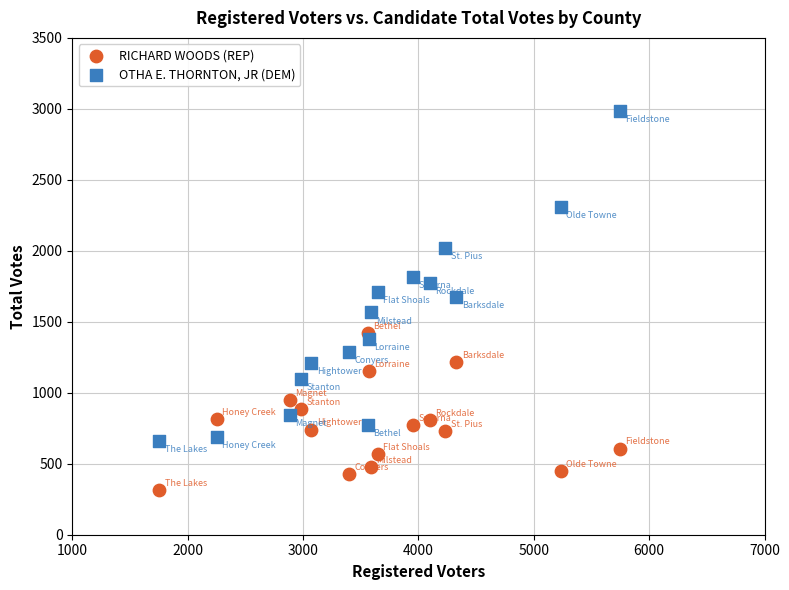

Which series has the widest spread of Y values?

OTHA E. THORNTON, JR (DEM)